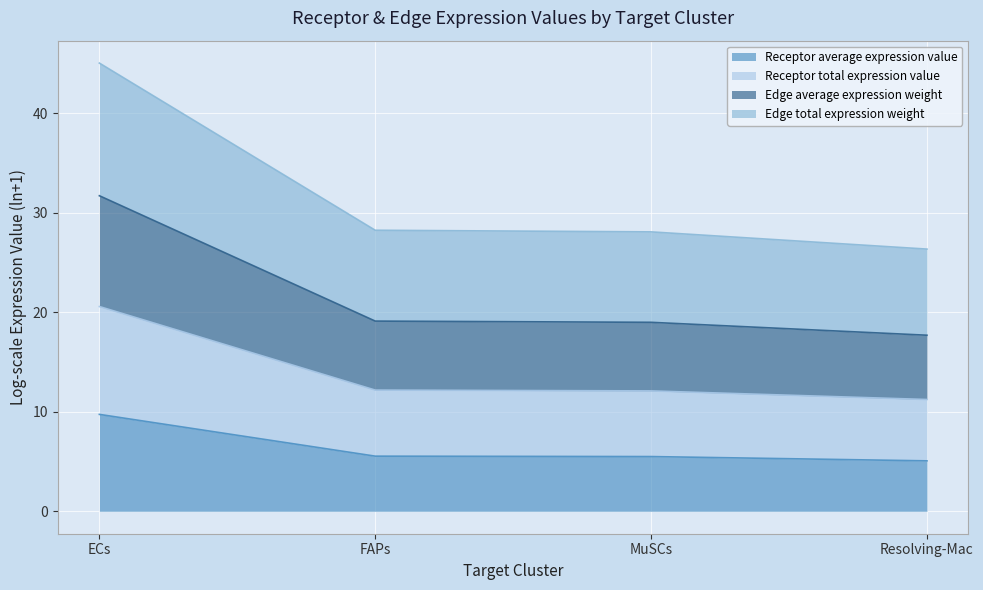

True or false: Receptor average expression value has a value of 7.5 at FAPs.

False